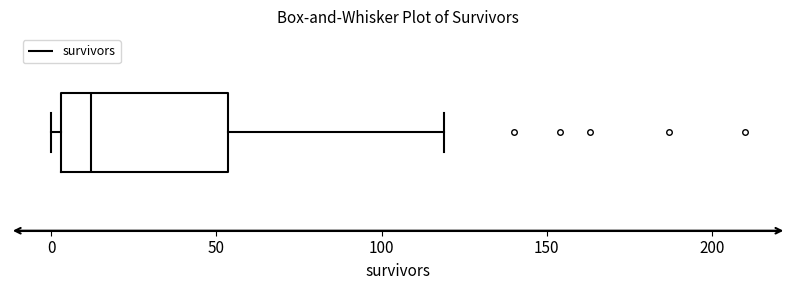

Where is the left edge of the box on the x-axis? The values are not printed on the chart, so give them approximately, as read against the axis.

5